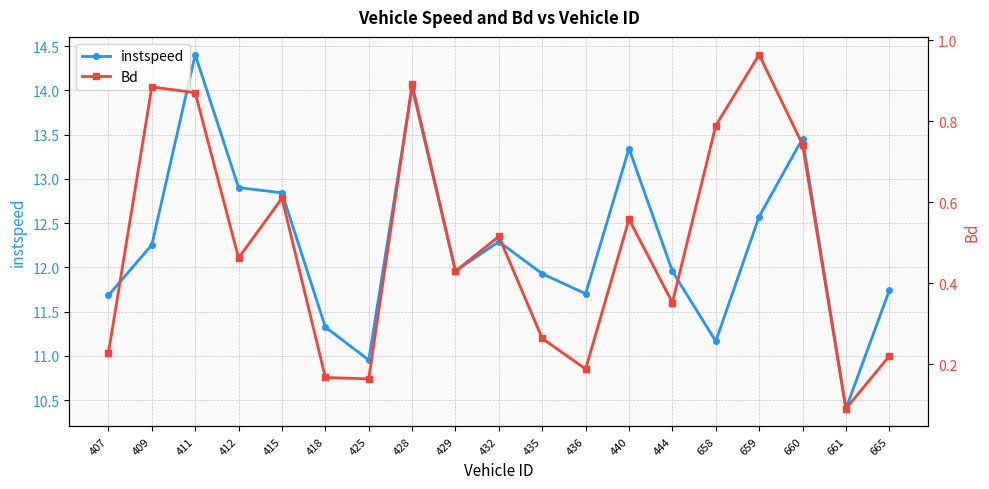

What is the approximate value of Bd at 436?

0.2